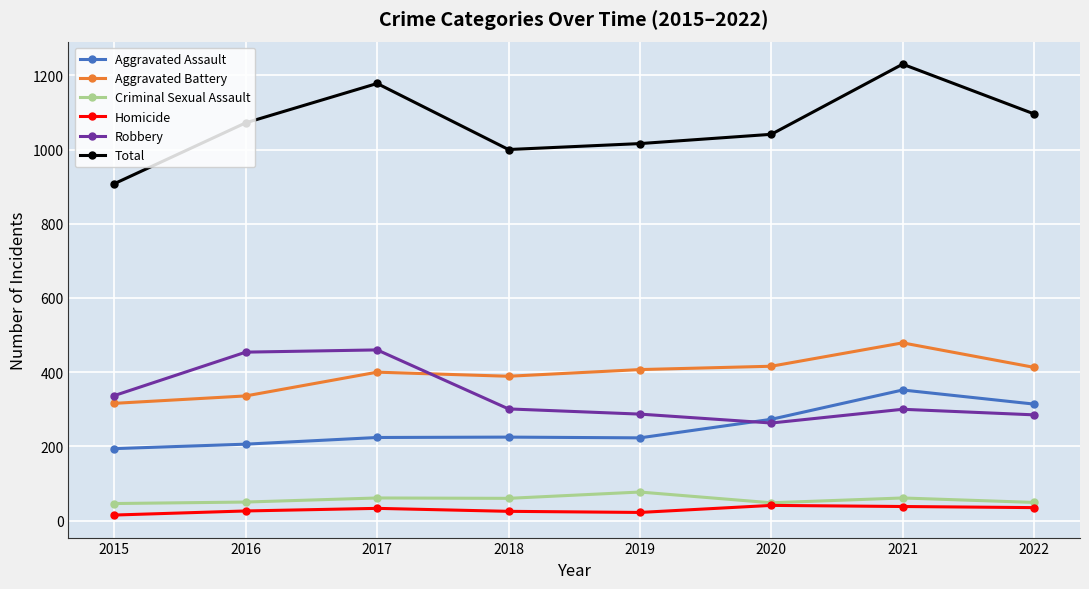

Read the Criminal Sexual Assault value at 2017, to the nearest 10.

60